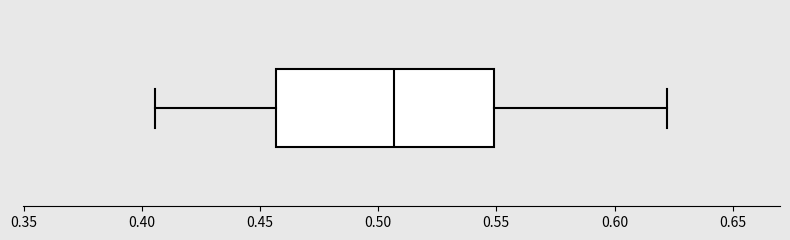

Transcribe this box plot: give where the median line is, the range the box spans, and where the two whiskers end, as read against the x-axis. The values are not printed on the chart, so give them approximately, as read against the axis.

median 0.505, box 0.455 to 0.550, whiskers 0.405 to 0.620